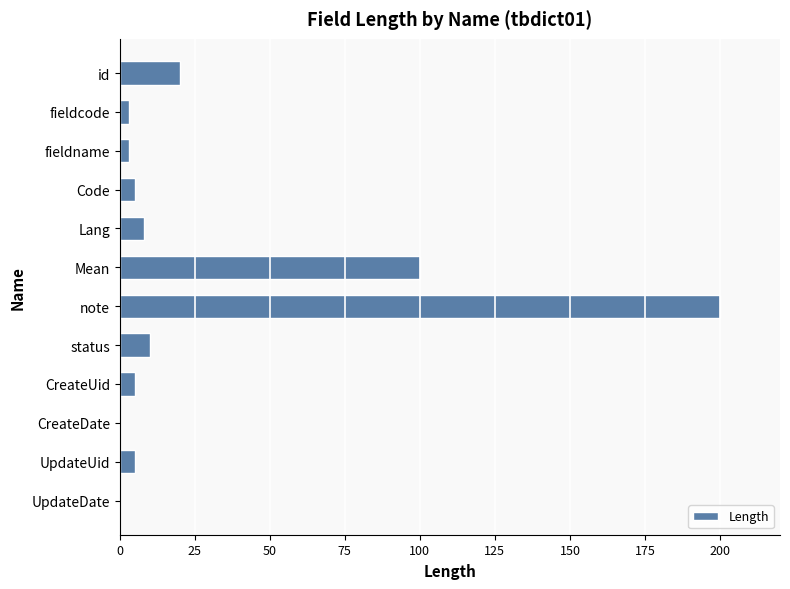

The chart shows a value of 105 at UpdateDate. True or false?

False